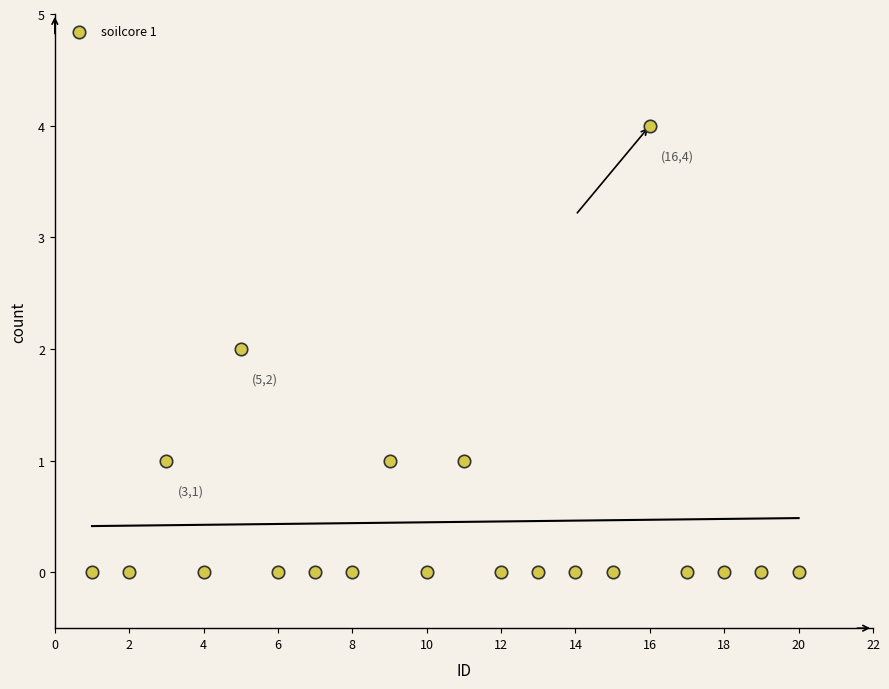

What is the range of X values (max minus min)?

19